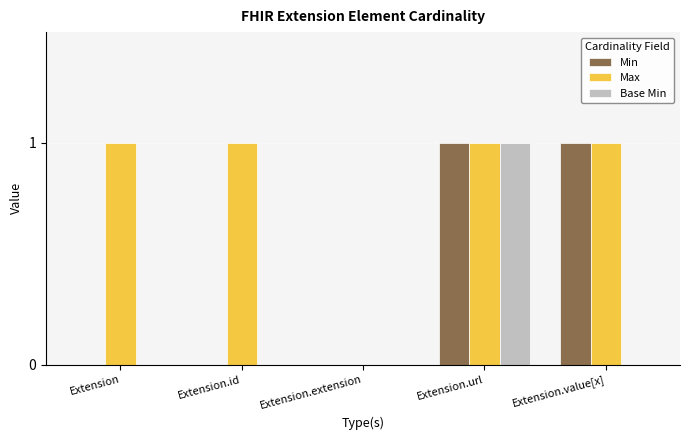

The Max series shows 1 at Extension.id. True or false?

True